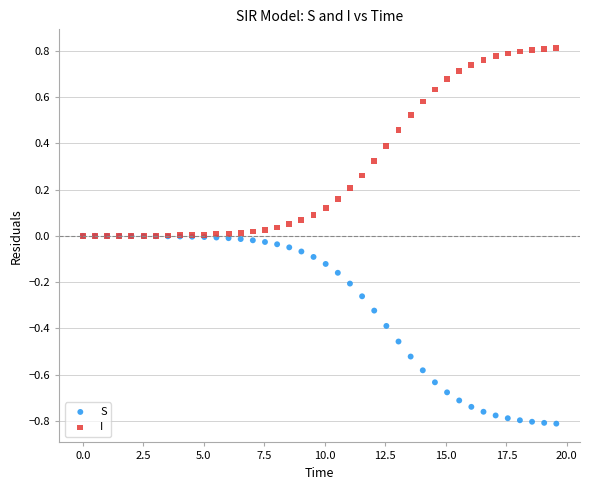

What are all the series names shown in the legend?

S, I